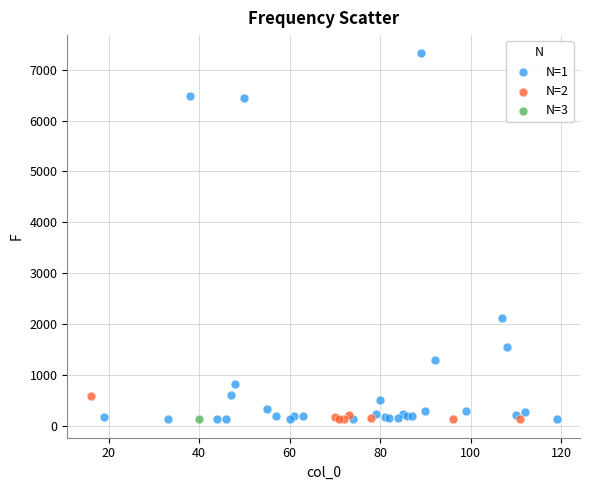

Which series contains the highest Y value?

N=1